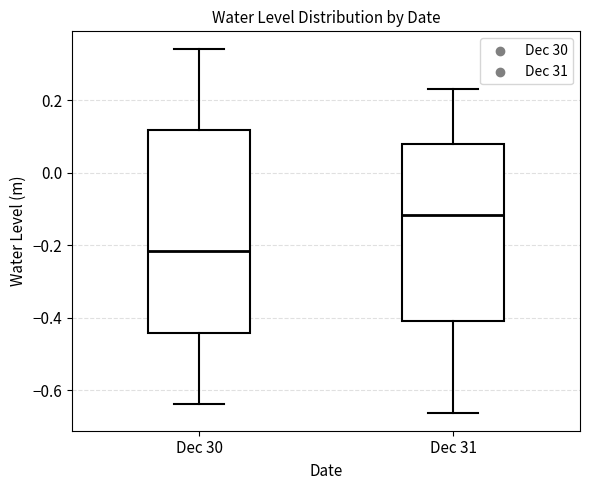

Which box is the tallest, from its lower edge to its upper edge?

Dec 30